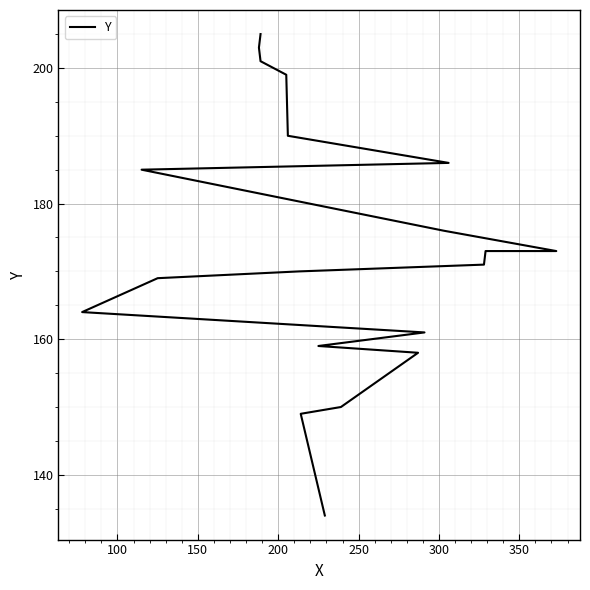

What is the minimum value shown in the chart?

134